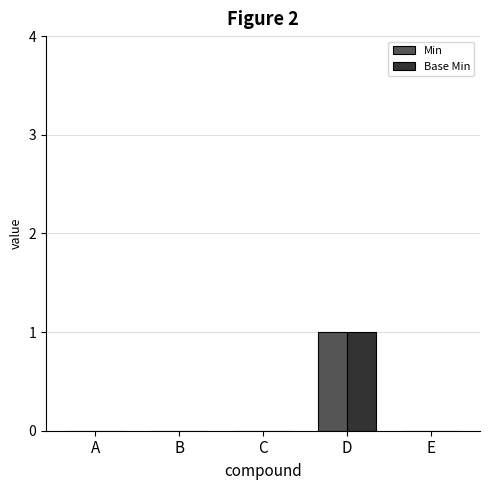

At which category does the chart reach its peak across all series?

D